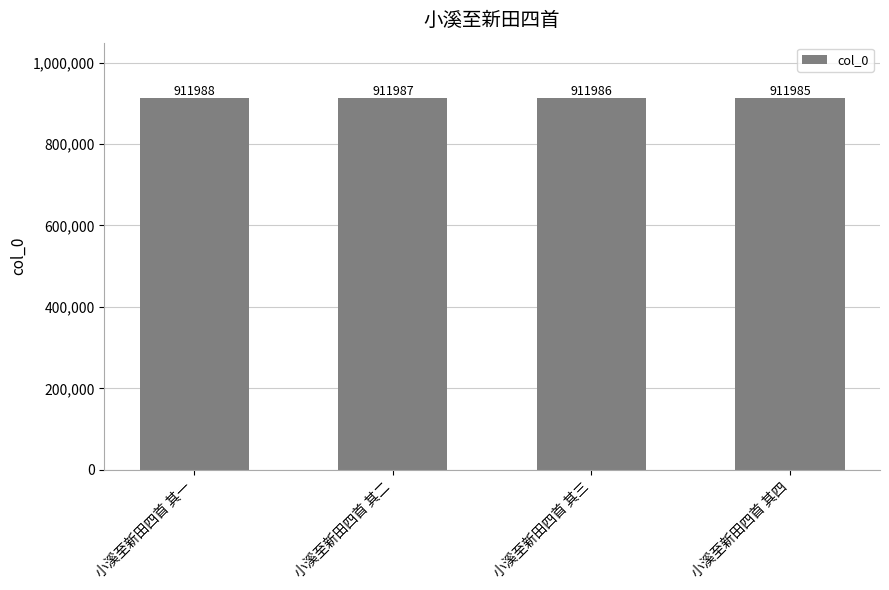

How many data points are less than 911987?

2